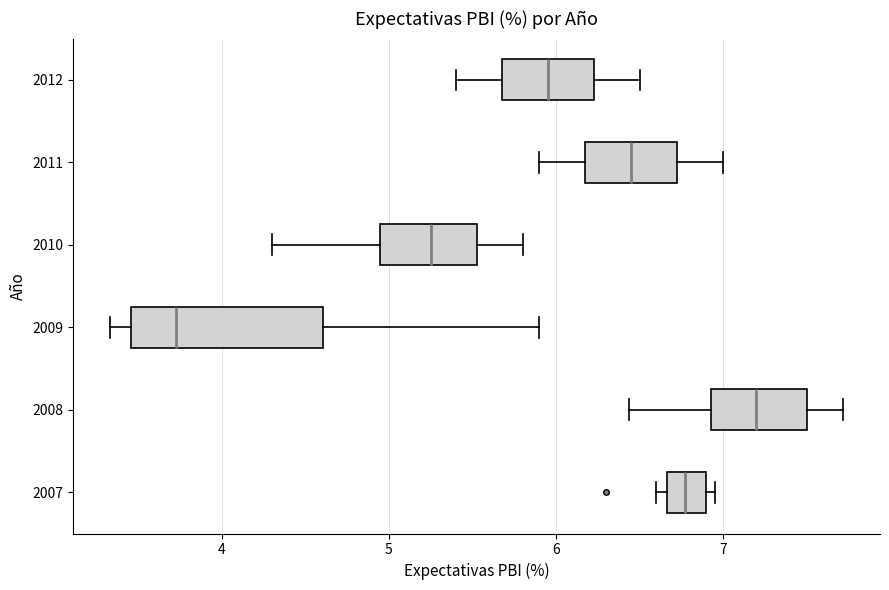

Which box is the widest, from its left edge to its right edge?

2009